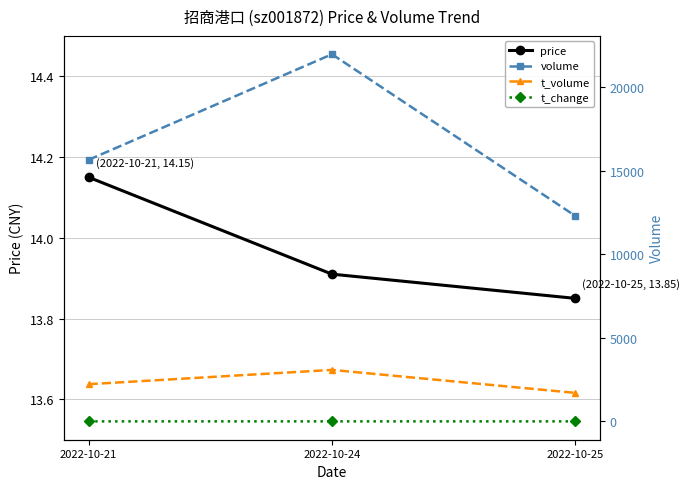

Does the chart have visible grid lines?

Yes